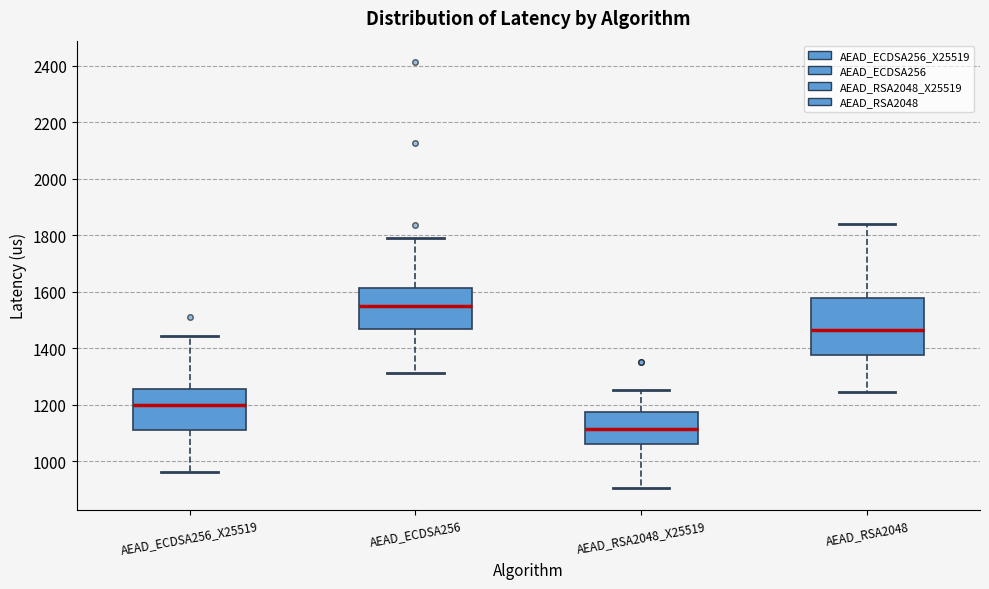

Reading left to right, transcribe this box plot: for each box, give where its median line is, the range the box spans, and where its two whiskers end, as read against the y-axis. The values are not printed on the chart, so give them approximately, as read against the axis.

AEAD_ECDSA256_X25519: median 1200, box 1100 to 1260, whiskers 960 to 1440
AEAD_ECDSA256: median 1560, box 1460 to 1620, whiskers 1320 to 1800
AEAD_RSA2048_X25519: median 1120, box 1060 to 1180, whiskers 900 to 1260
AEAD_RSA2048: median 1460, box 1380 to 1580, whiskers 1240 to 1840